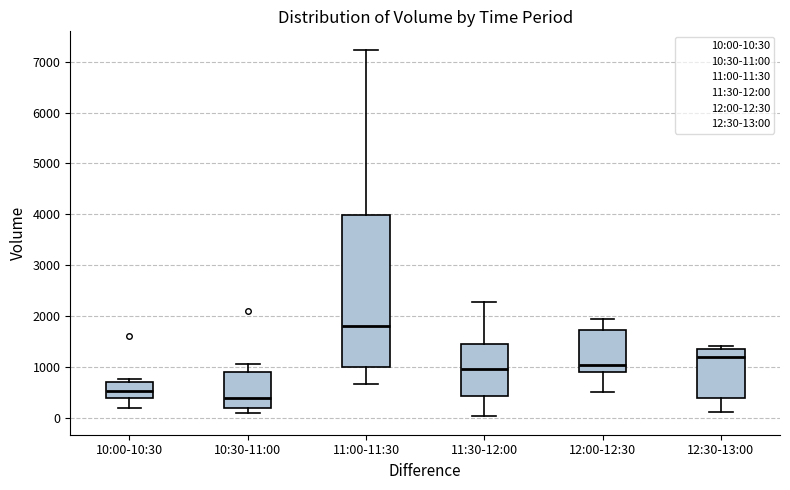

Reading left to right, read every box against the y-axis: the position of its median line, the range the box covers, and the ends of its whiskers. The values are not printed on the chart, so give them approximately, as read against the axis.

10:00-10:30: median 500, box 400 to 700, whiskers 200 to 800
10:30-11:00: median 400, box 200 to 900, whiskers 100 to 1100
11:00-11:30: median 1800, box 1000 to 4000, whiskers 700 to 7200
11:30-12:00: median 1000, box 400 to 1500, whiskers 0 to 2300
12:00-12:30: median 1000, box 900 to 1700, whiskers 500 to 1900
12:30-13:00: median 1200, box 400 to 1300, whiskers 100 to 1400